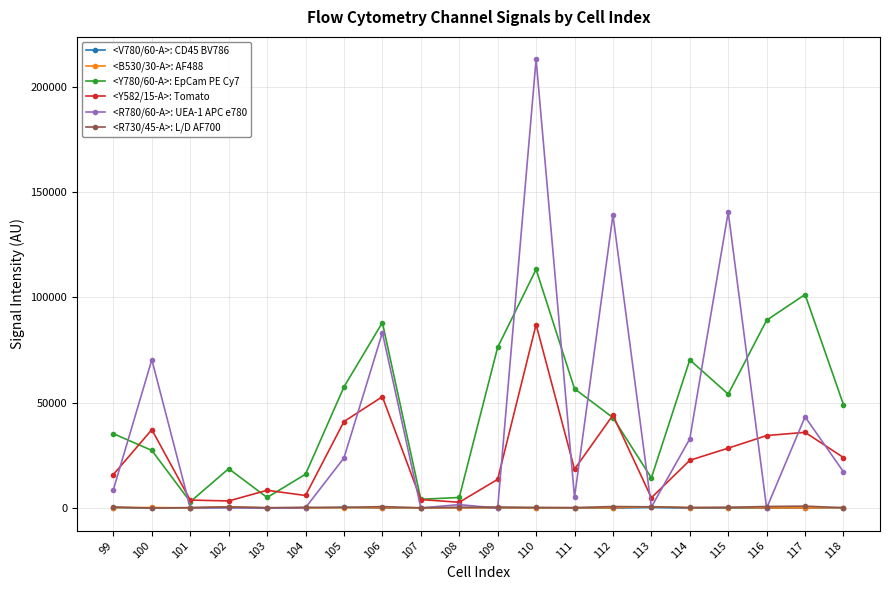

What is the lowest value of the <Y582/15-A>: Tomato series?

2670.2